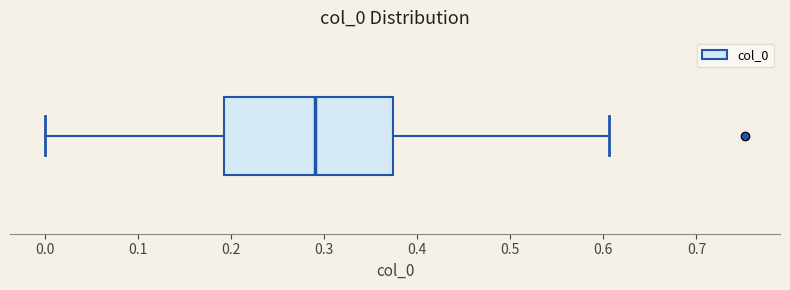

Read this box plot against the x-axis: the position of the median line, the range covered by the box, and the ends of both whiskers. The values are not printed on the chart, so give them approximately, as read against the axis.

median 0.29, box 0.19 to 0.37, whiskers 0.00 to 0.61